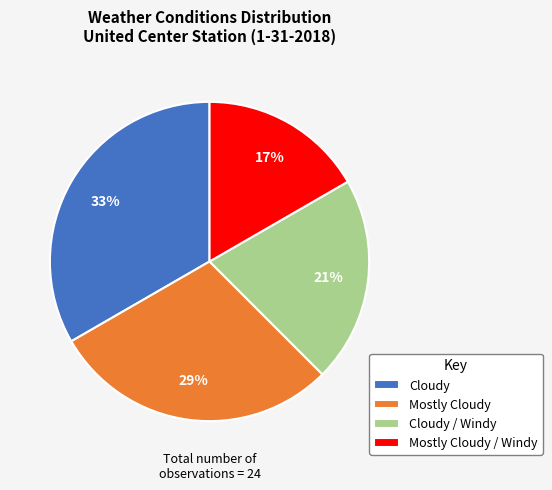

What is the ratio of the value at Mostly Cloudy to the value at Cloudy / Windy?

1.4